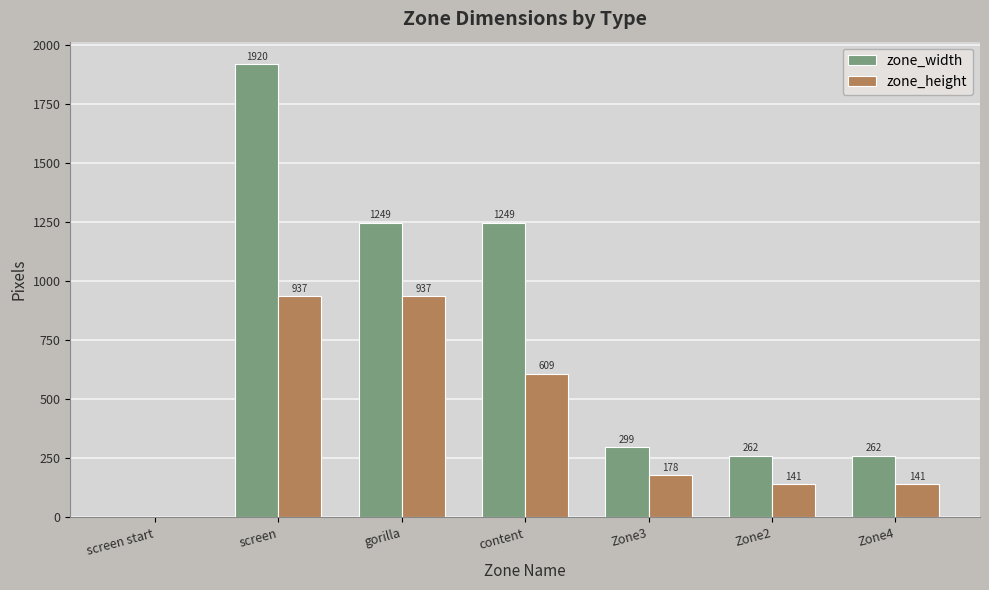

Is the value of zone_height at screen start greater than the value of zone_width at gorilla?

No